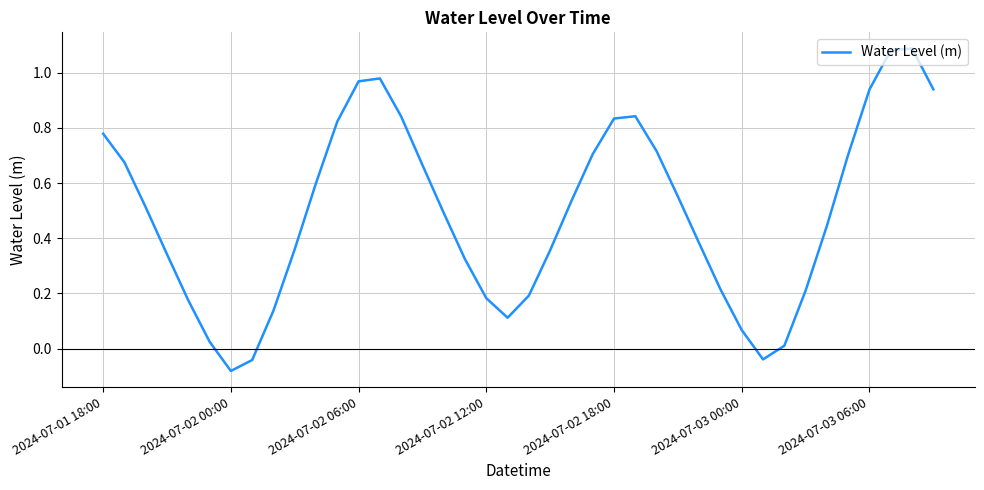

True or false: the data has more than 2 interior local peaks.

True